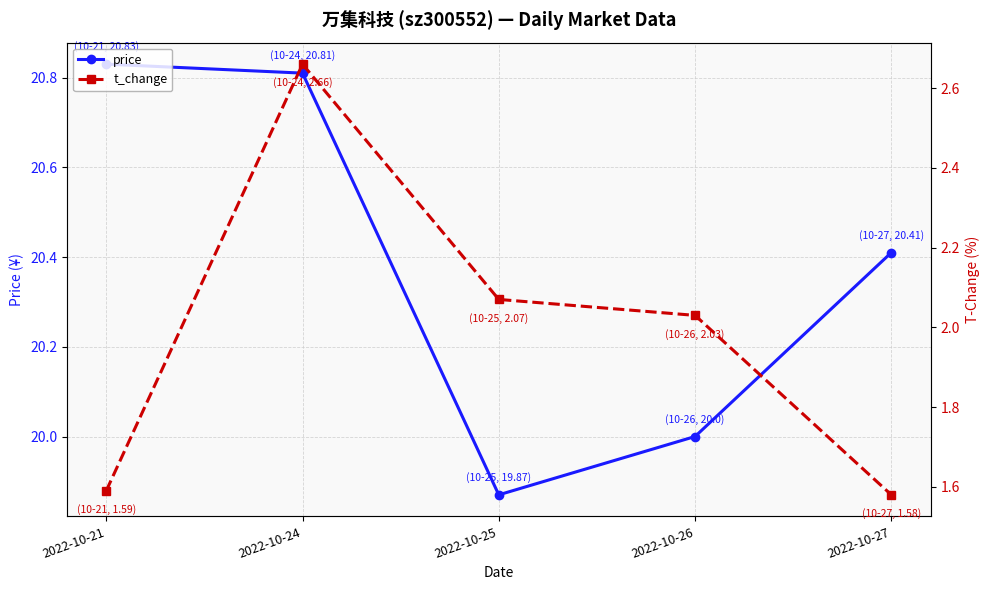

Where does the price series first go above 20?

2022-10-21